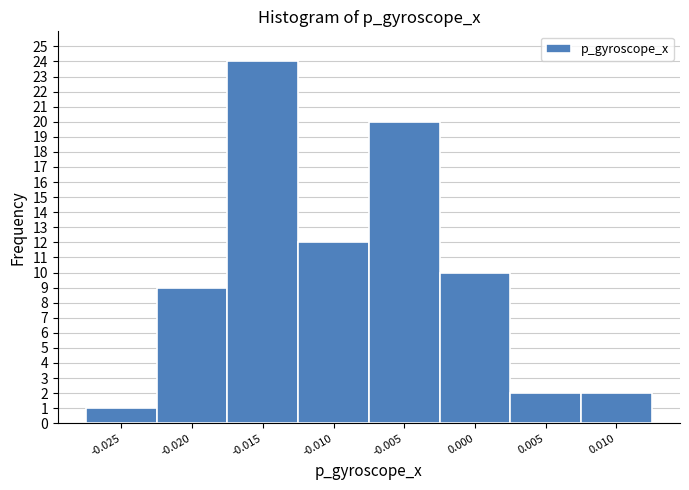

Reading right to left, list all the values displayed in this chart.

2	2	10	20	12	24	9	1